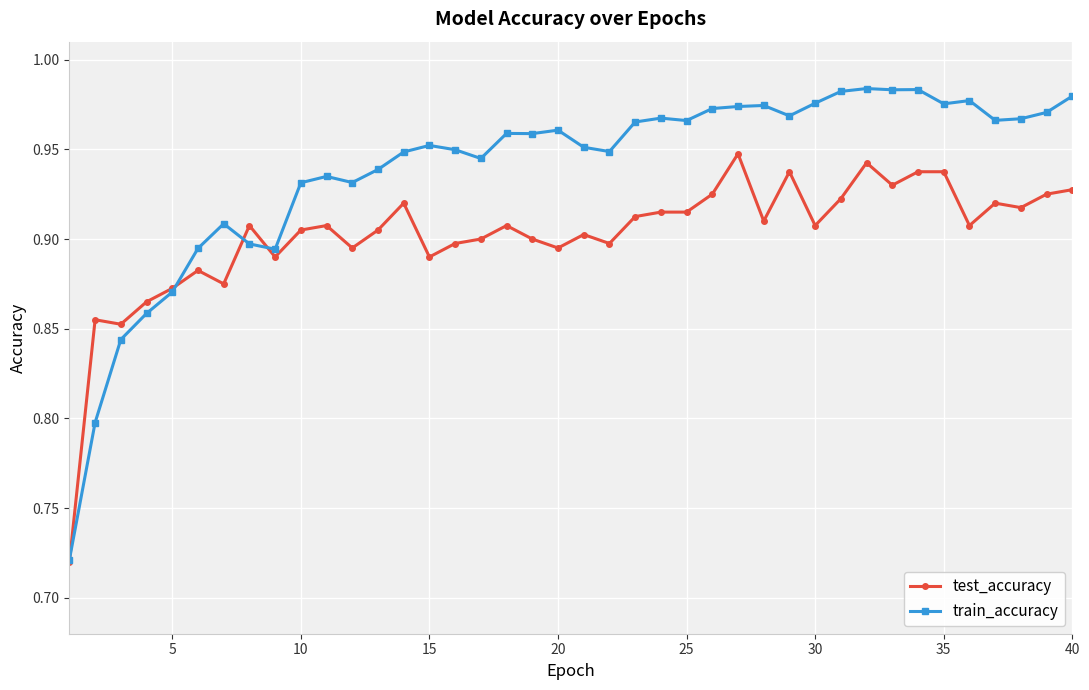

How many distinct data groups are displayed?

2